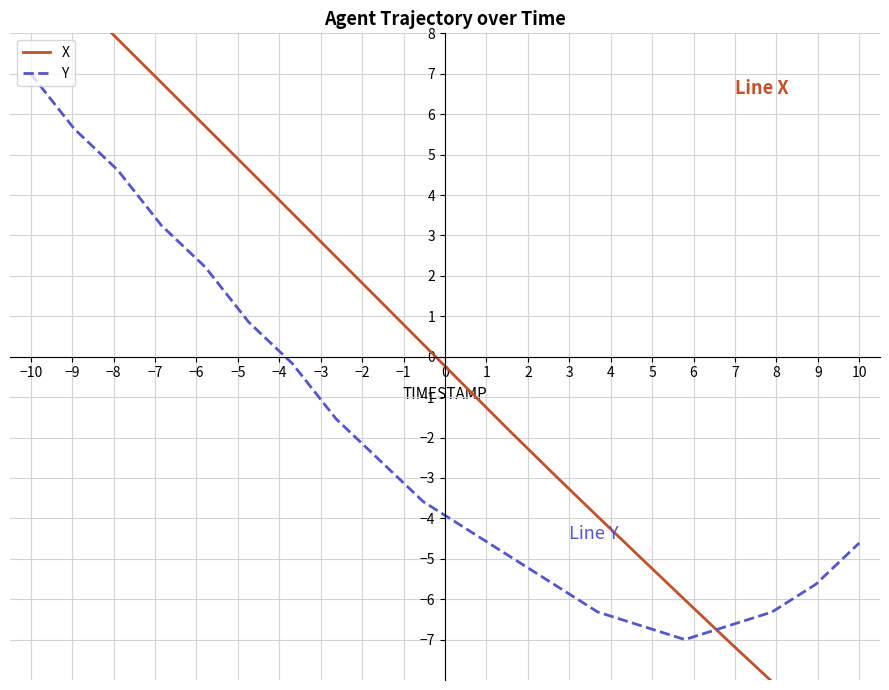

At which label does Y reach its peak?

−10